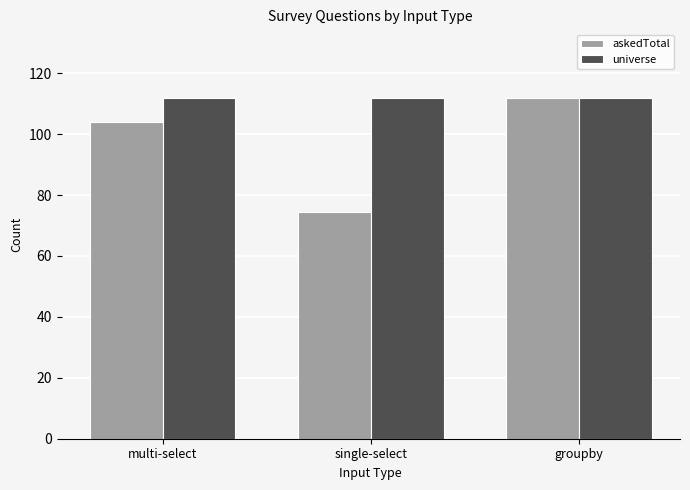

What is the difference between the second highest and minimum values in the askedTotal series?

29.6